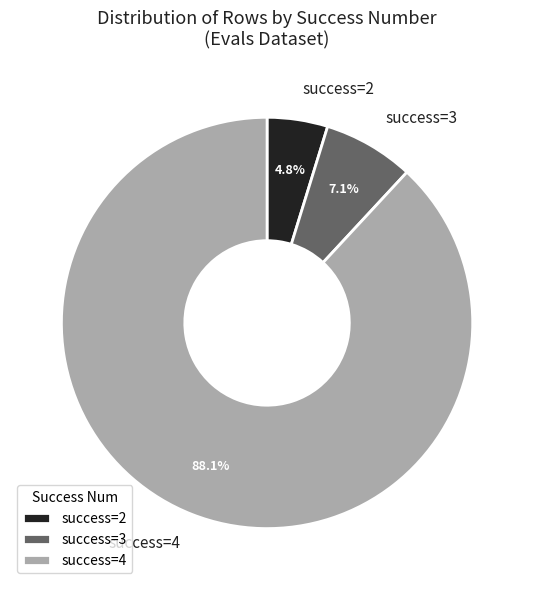

Which has a higher value, success=3 or success=4?

success=4